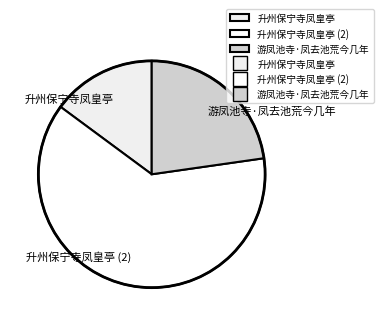

Is it true that 游凤池寺·凤去池荒今几年 is 37% of the pie?

False